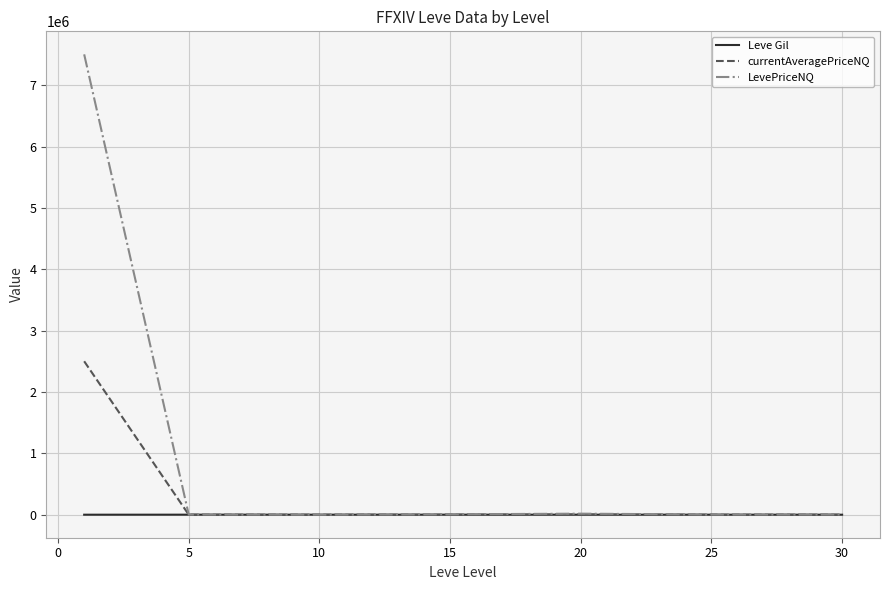

What is the greatest value displayed?

7502151.8